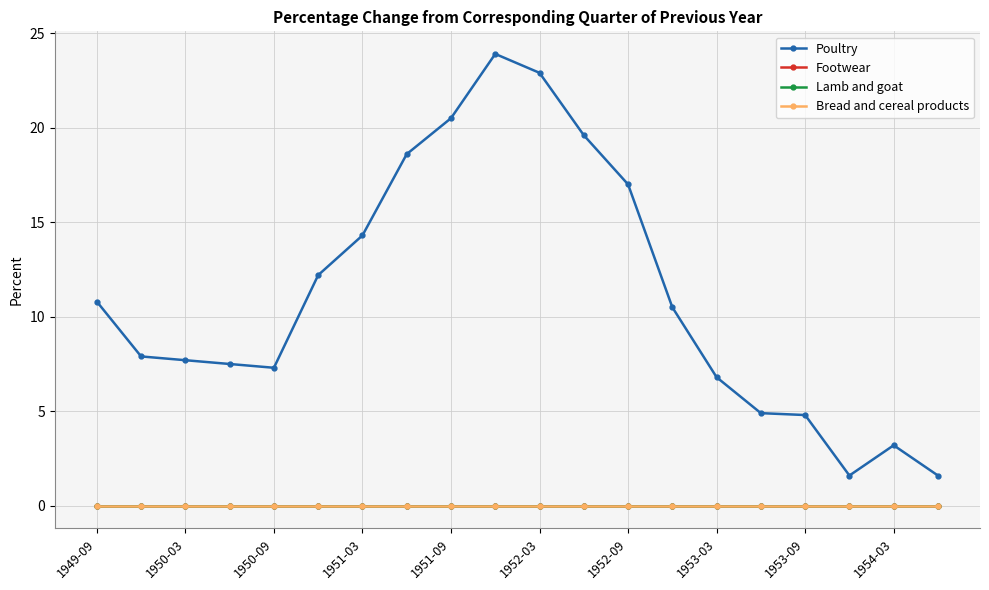

Which series has the widest spread of values?

Poultry